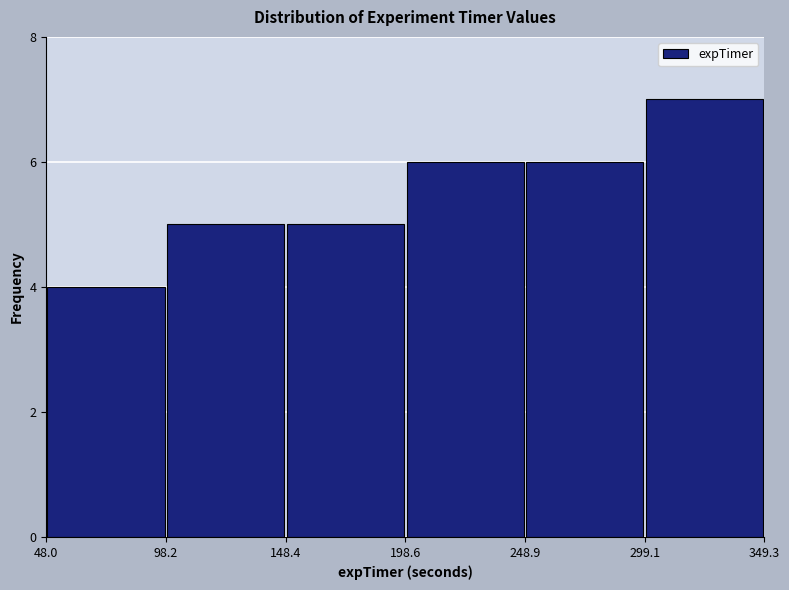

How tall is the bar that spans 98.2 to 148.4 on the x-axis? The values are not printed on the chart, so give them approximately, as read against the axis.

5